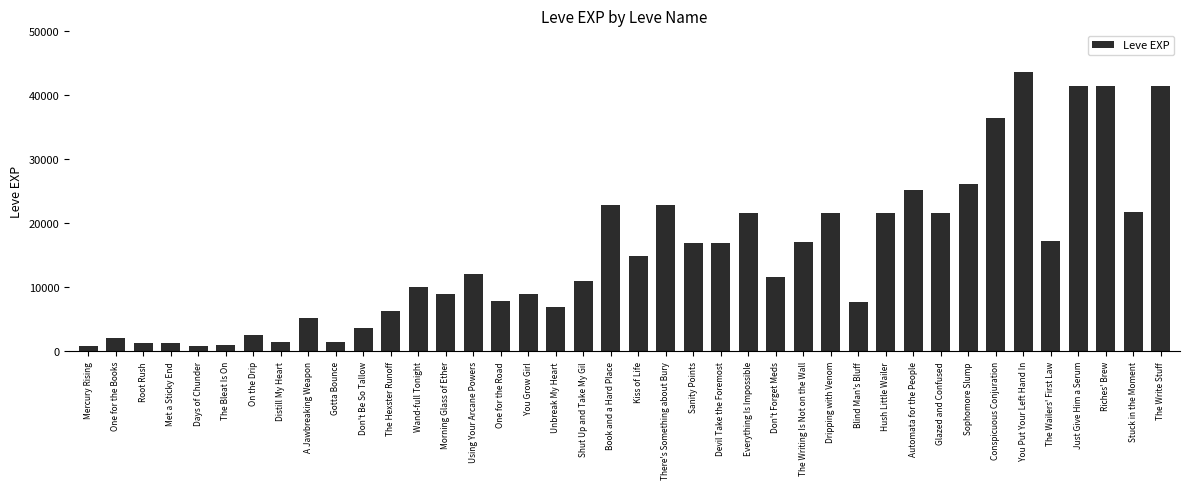

What is the difference between the values at One for the Books and Using Your Arcane Powers?

9990